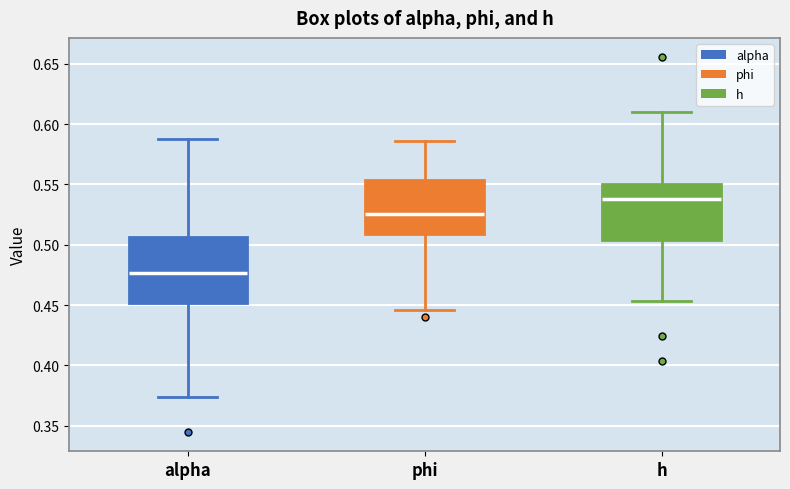

Reading left to right, transcribe this box plot: for each box, give where its median line is, the range the box spans, and where its two whiskers end, as read against the y-axis. The values are not printed on the chart, so give them approximately, as read against the axis.

alpha: median 0.475, box 0.450 to 0.505, whiskers 0.375 to 0.590
phi: median 0.525, box 0.510 to 0.555, whiskers 0.445 to 0.585
h: median 0.535, box 0.505 to 0.550, whiskers 0.455 to 0.610